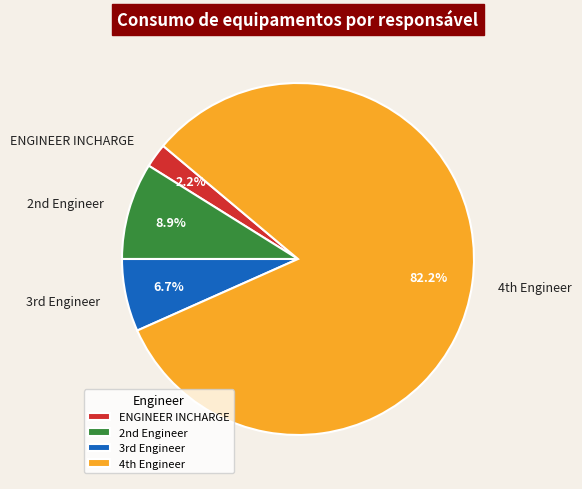

To the nearest percent, what is the difference between the largest and smallest slice percentages?

80%